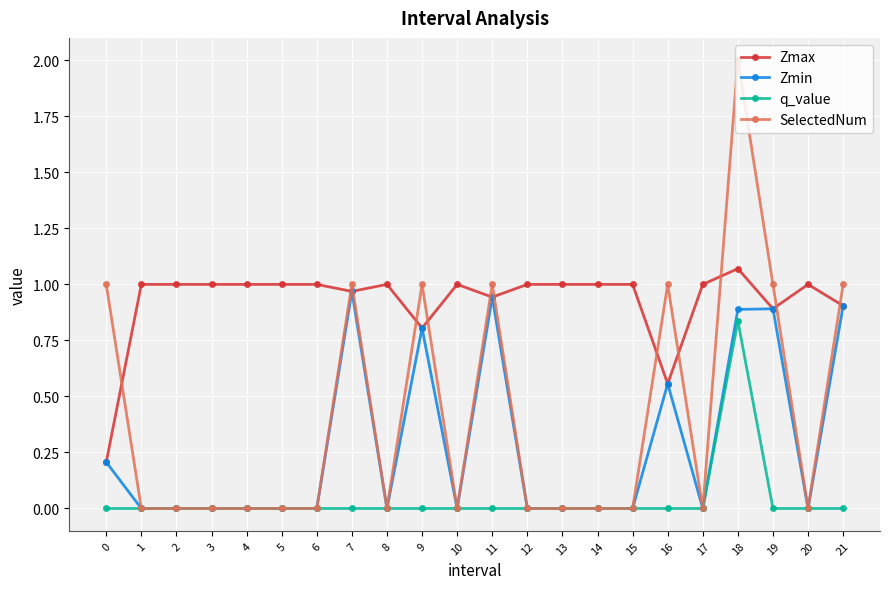

Between which two adjacent categories do SelectedNum and Zmax first intersect?

0 and 1